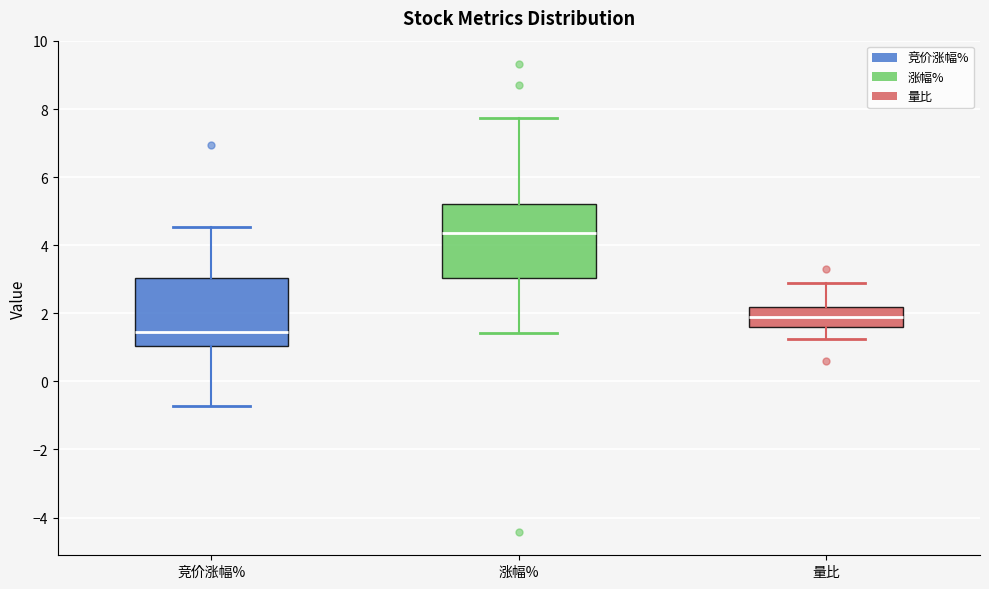

Reading left to right, transcribe this box plot: for each box, give where its median line is, the range the box spans, and where its two whiskers end, as read against the y-axis. The values are not printed on the chart, so give them approximately, as read against the axis.

竞价涨幅%: median 1.4, box 1.0 to 3.0, whiskers -0.8 to 4.6
涨幅%: median 4.4, box 3.0 to 5.2, whiskers 1.4 to 7.8
量比: median 2.0, box 1.6 to 2.2, whiskers 1.2 to 2.8